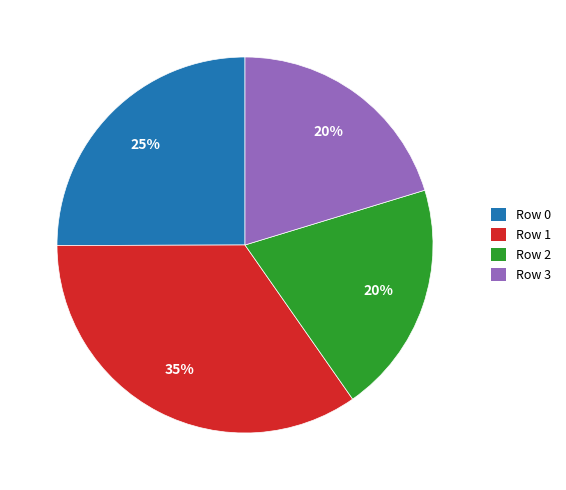

What is the ratio of the value at Row 0 to the value at Row 3?

1.2